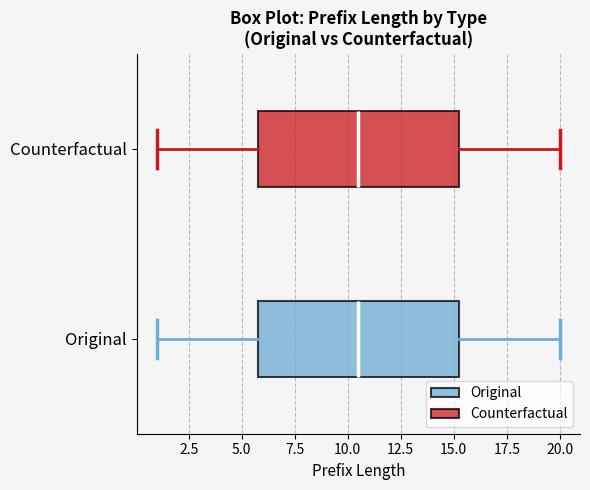

Reading bottom to top, read every box against the x-axis: the position of its median line, the range the box covers, and the ends of its whiskers. The values are not printed on the chart, so give them approximately, as read against the axis.

Original: median 10.5, box 6.0 to 15.5, whiskers 1.0 to 20.0
Counterfactual: median 10.5, box 6.0 to 15.5, whiskers 1.0 to 20.0